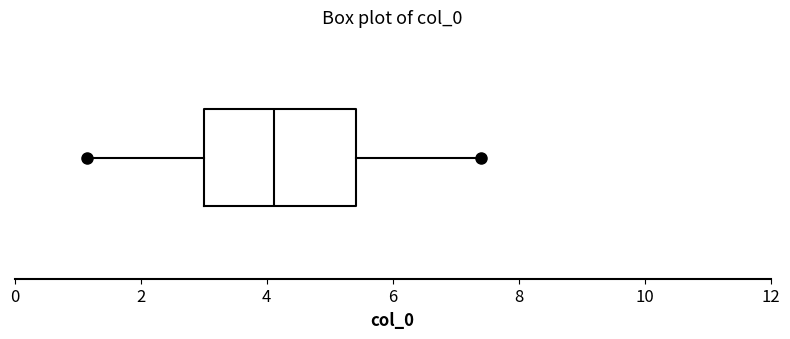

Read this box plot against the x-axis: the position of the median line, the range covered by the box, and the ends of both whiskers. The values are not printed on the chart, so give them approximately, as read against the axis.

median 4.2, box 3.0 to 5.4, whiskers 1.2 to 7.4